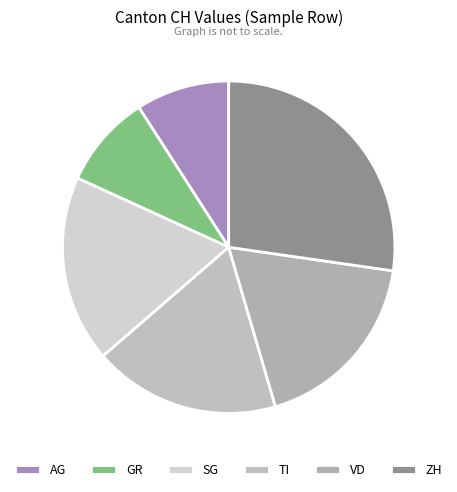

What percentage is the GR slice, to the nearest percent?

9%